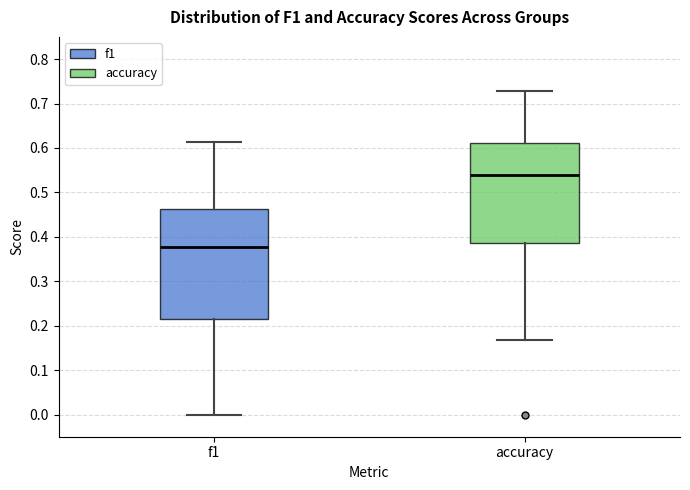

Reading left to right, transcribe this box plot: for each box, give where its median line is, the range the box spans, and where its two whiskers end, as read against the y-axis. The values are not printed on the chart, so give them approximately, as read against the axis.

f1: median 0.38, box 0.22 to 0.46, whiskers 0.00 to 0.61
accuracy: median 0.54, box 0.39 to 0.61, whiskers 0.17 to 0.73